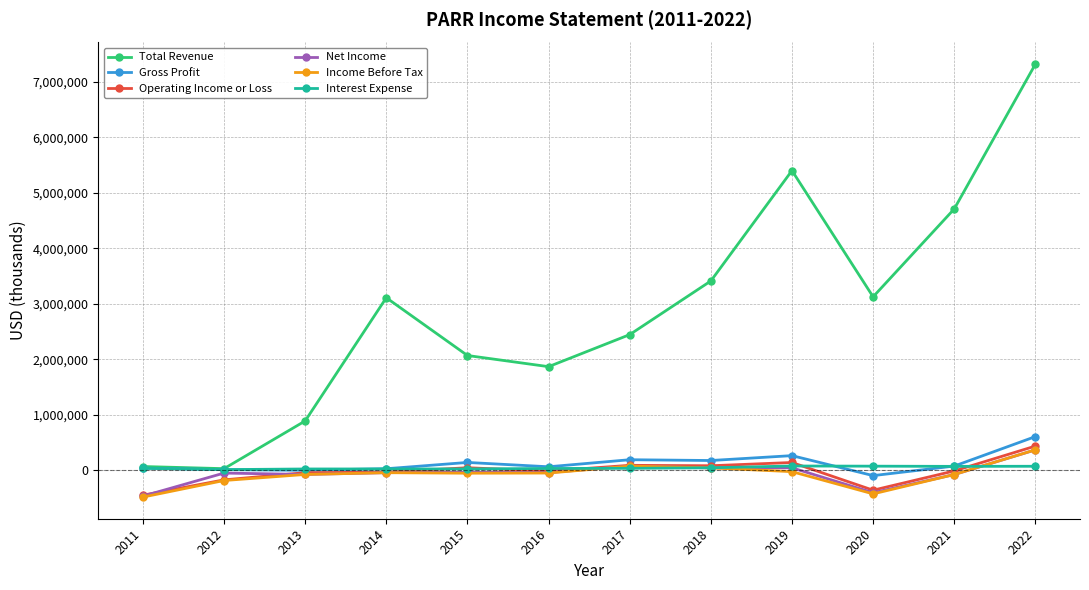

At which category is the sum across all series the highest?

2022